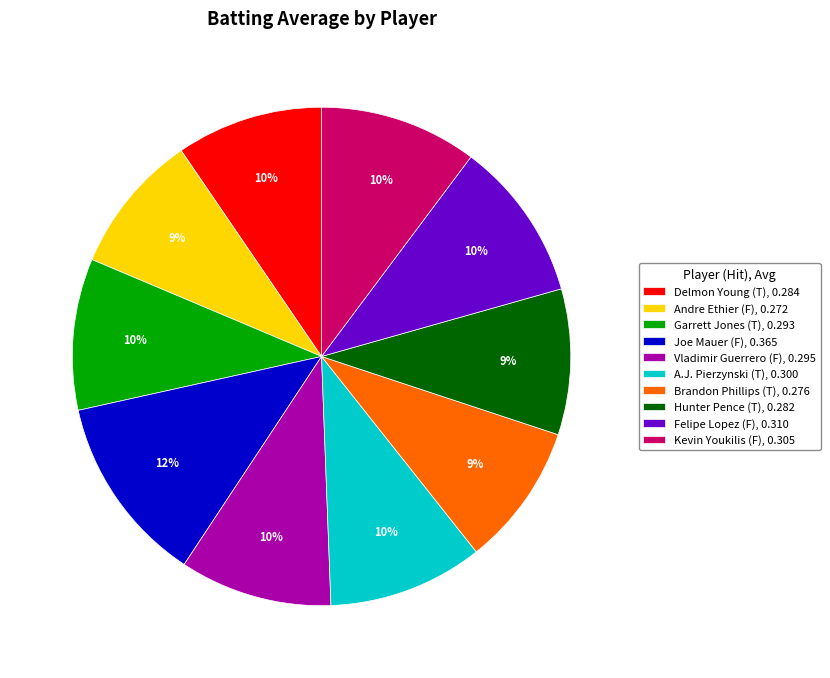

What is the largest slice in the pie chart?

Joe Mauer (F), 0.365